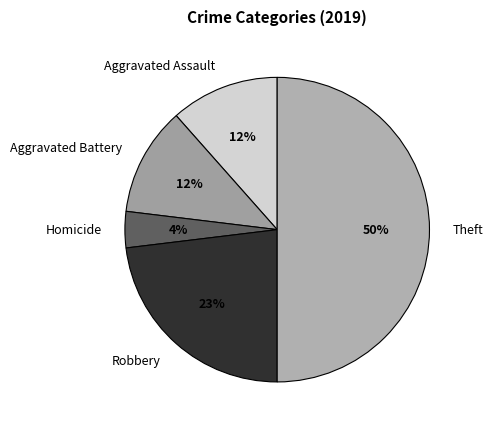

The Theft slice represents 50% of the pie. True or false?

True